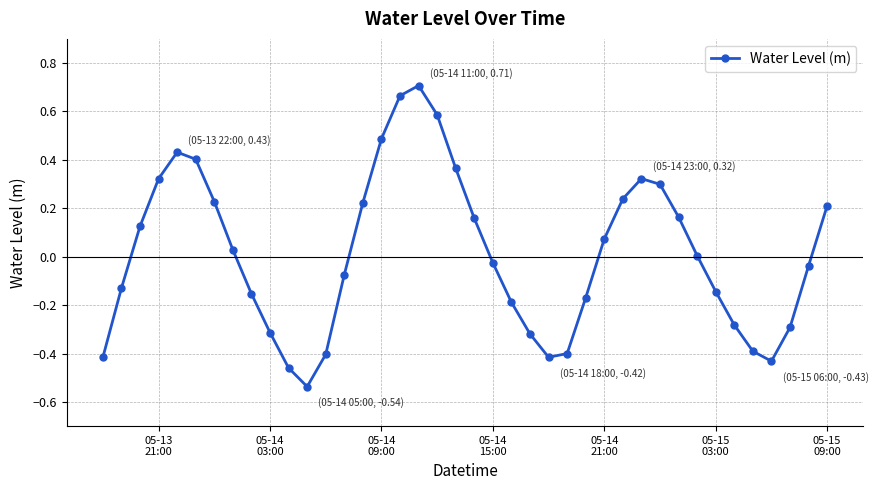

What is the difference between the maximum and minimum values?

1.2